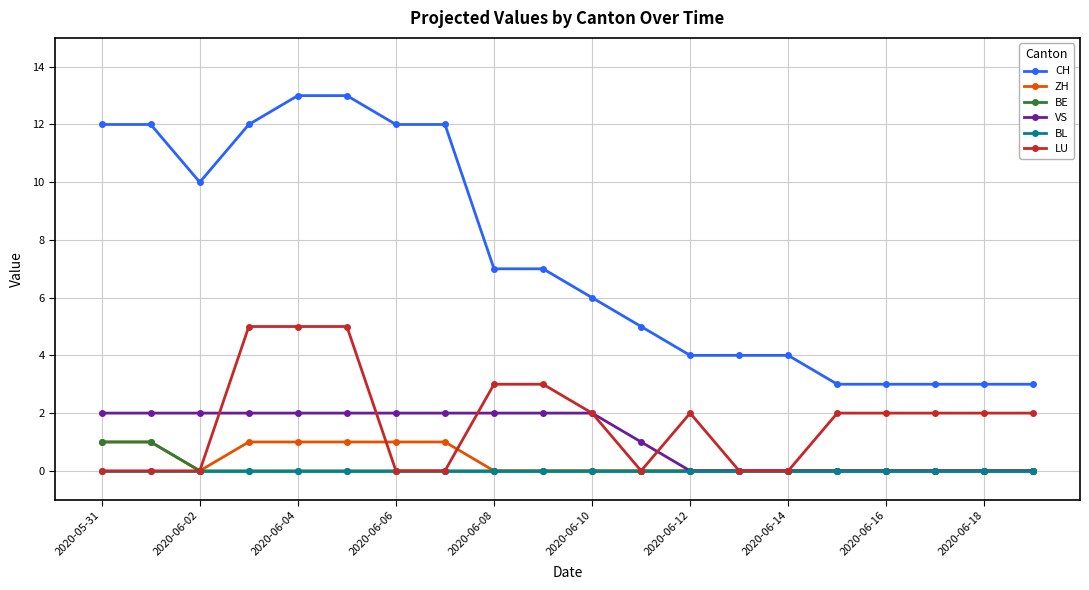

Does the chart have visible grid lines?

Yes